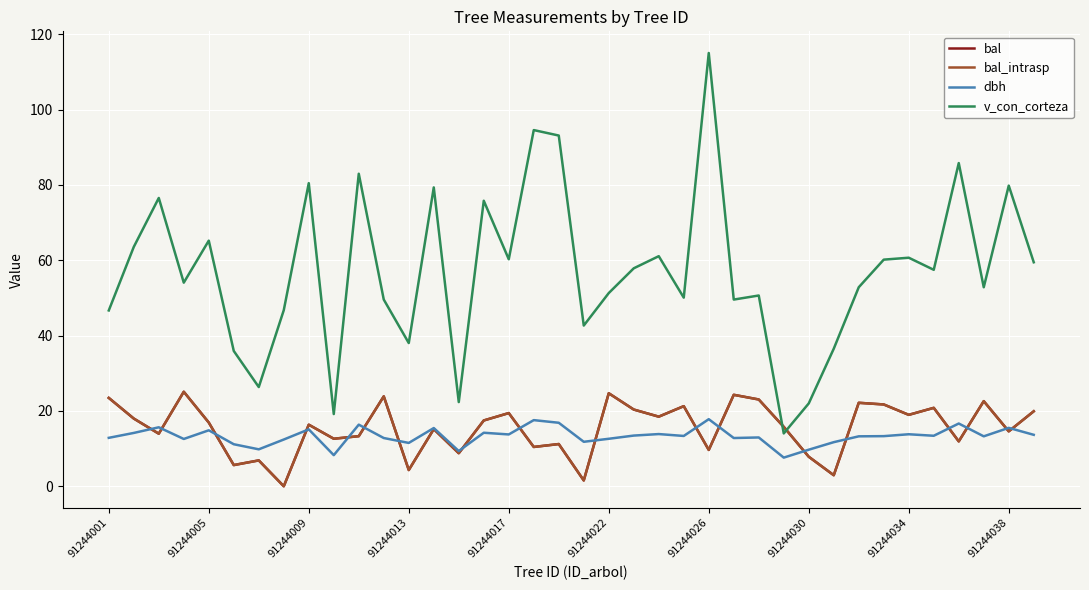

Which series has the largest total across all categories?

v_con_corteza